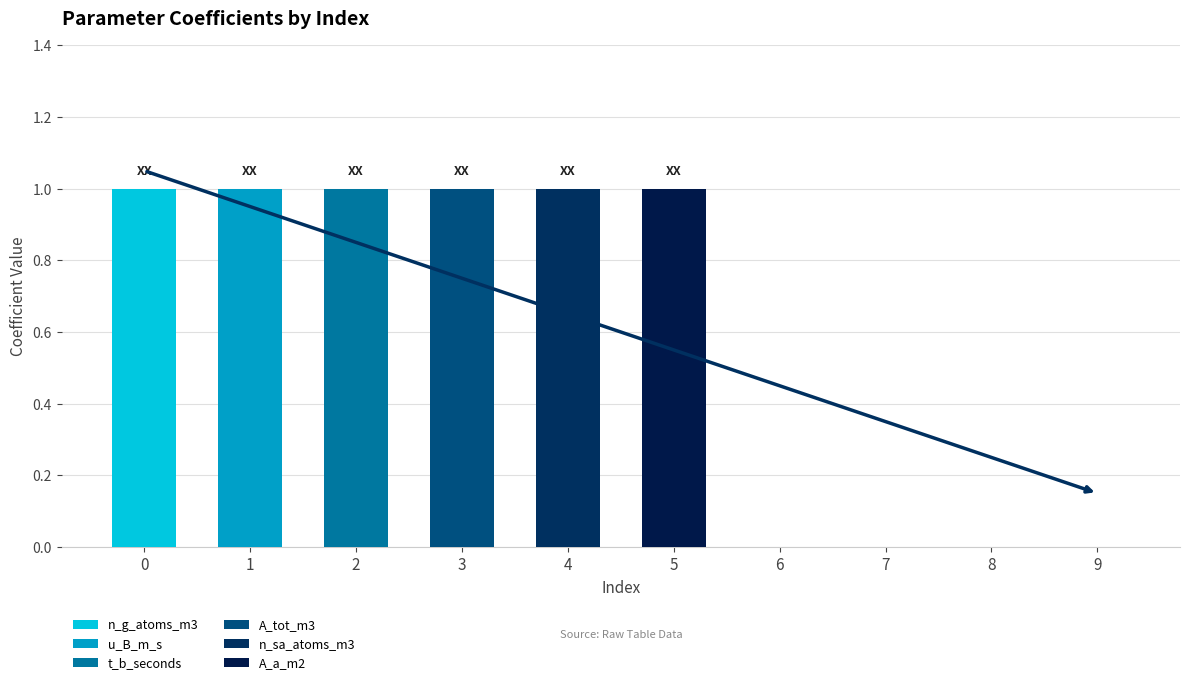

The n_g_atoms_m3 series shows -1 at 9. True or false?

False